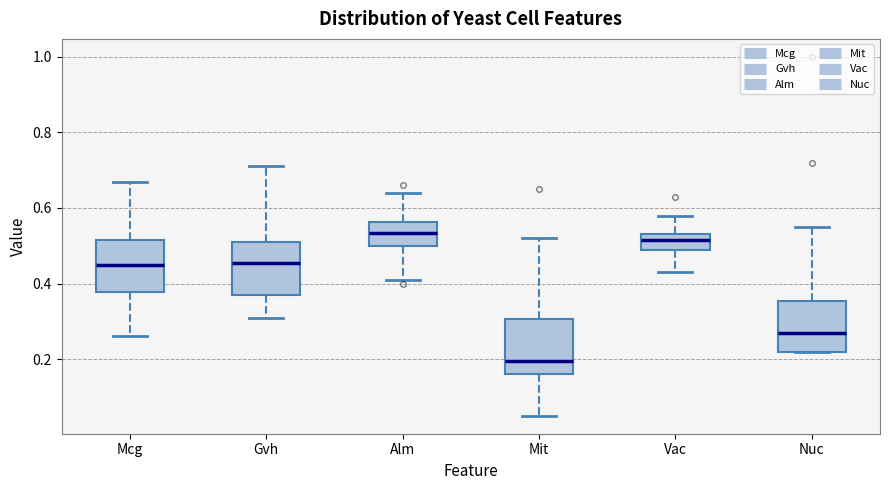

Reading left to right, read every box against the y-axis: the position of its median line, the range the box covers, and the ends of its whiskers. The values are not printed on the chart, so give them approximately, as read against the axis.

Mcg: median 0.46, box 0.38 to 0.52, whiskers 0.26 to 0.68
Gvh: median 0.46, box 0.38 to 0.52, whiskers 0.32 to 0.72
Alm: median 0.54, box 0.50 to 0.56, whiskers 0.42 to 0.64
Mit: median 0.20, box 0.16 to 0.30, whiskers 0.06 to 0.52
Vac: median 0.52, box 0.50 to 0.54, whiskers 0.44 to 0.58
Nuc: median 0.28, box 0.22 to 0.36, whiskers 0.22 to 0.56